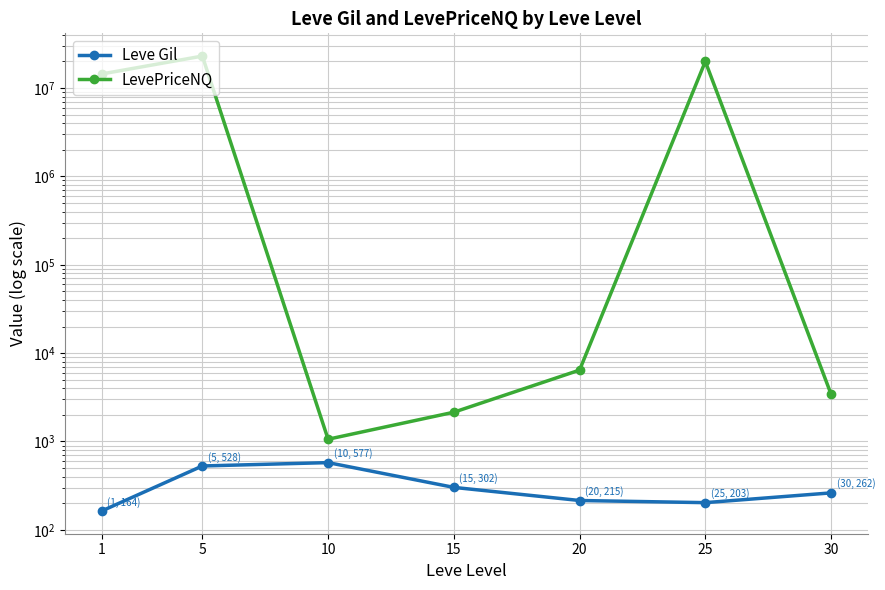

What is the minimum value shown in the chart?

163.5